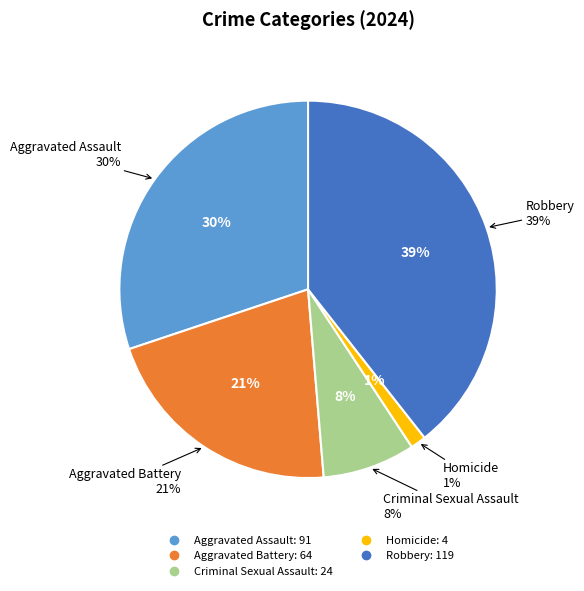

To the nearest percent, what portion does Criminal Sexual Assault represent?

8%